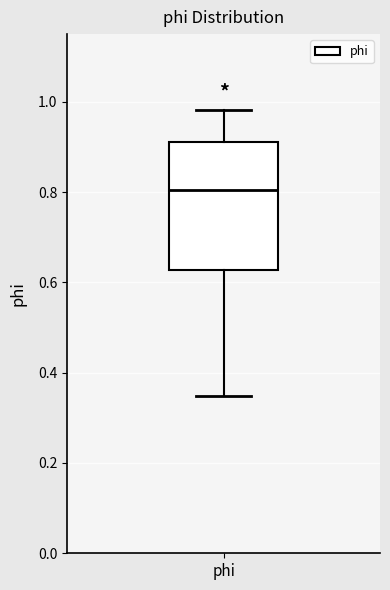

Where does the upper whisker of the box for phi end on the y-axis? The values are not printed on the chart, so give them approximately, as read against the axis.

0.98